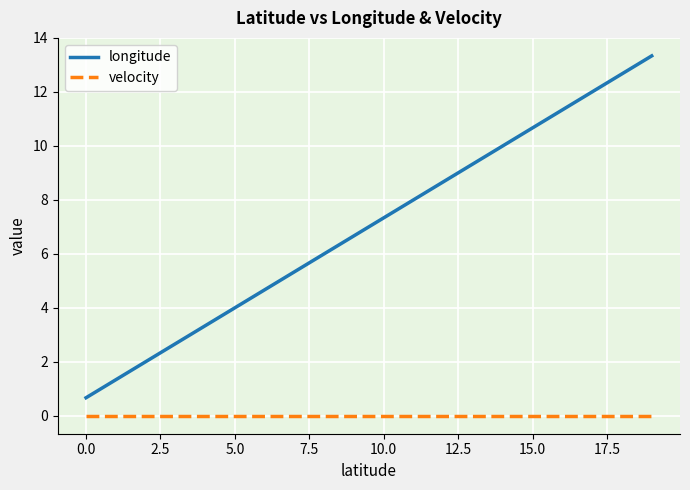

True or false: velocity and longitude cross at least once.

False